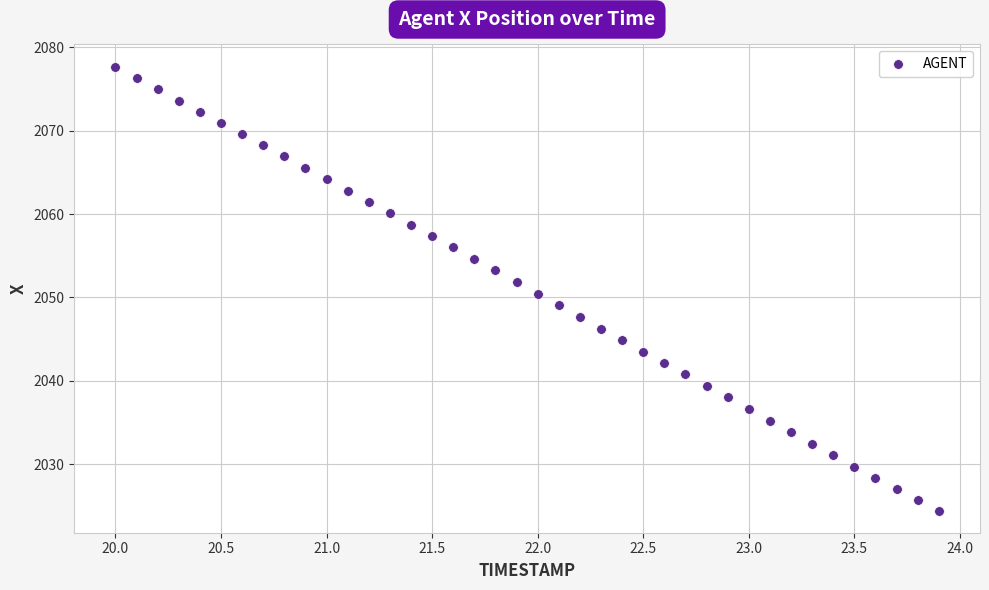

What is the range of Y values (max minus min)?

53.2